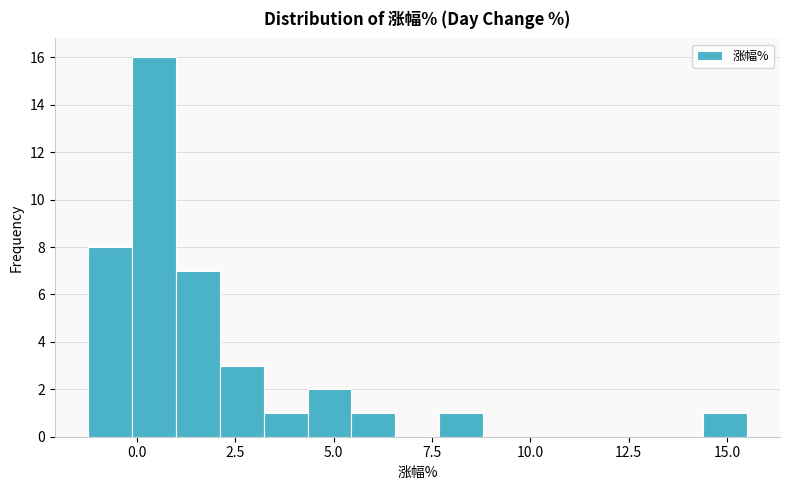

Read against the x-axis, roughly where is the centre of the tallest bar?

0.5